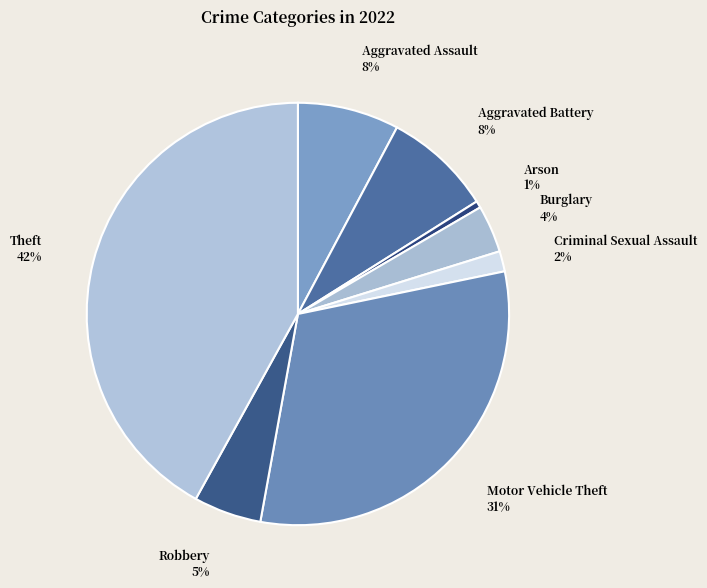

Which slice is the smallest?

Arson